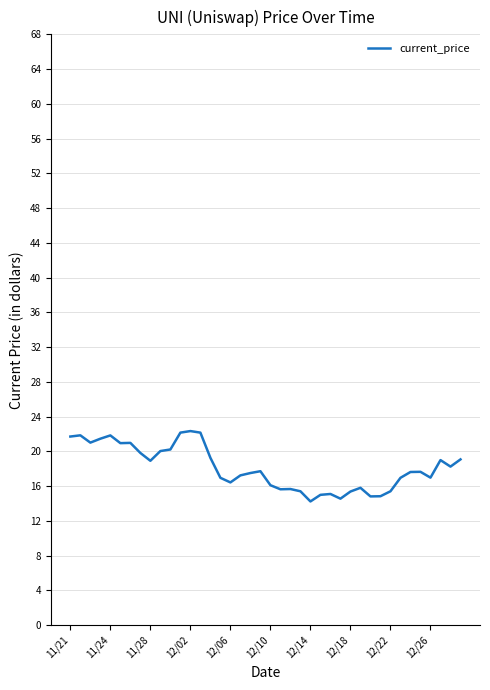

What is the difference between the maximum and minimum values?

8.1